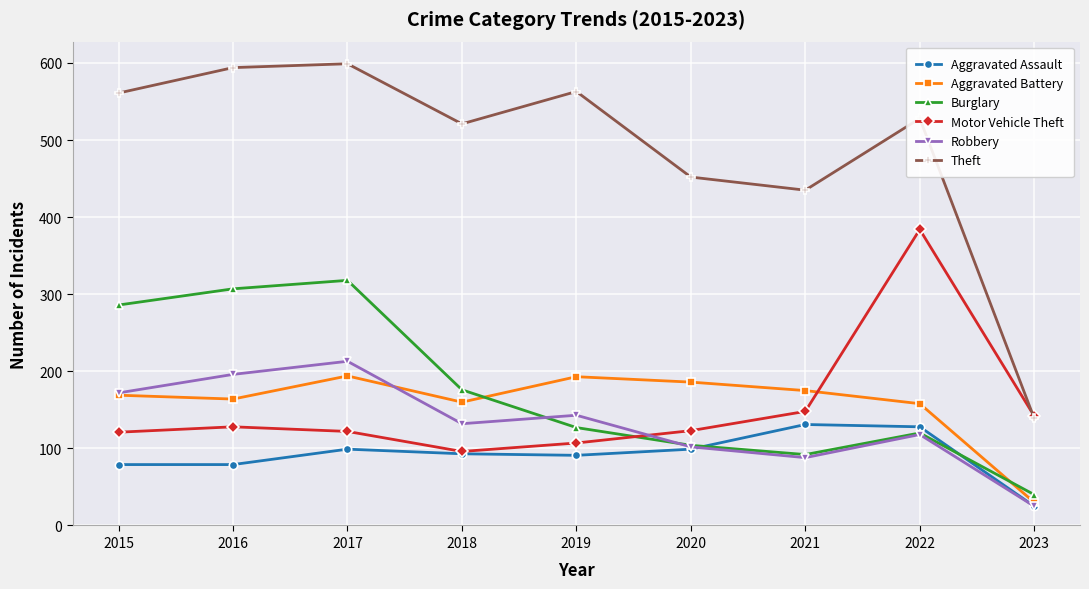

How many categories are shown in the chart?

9